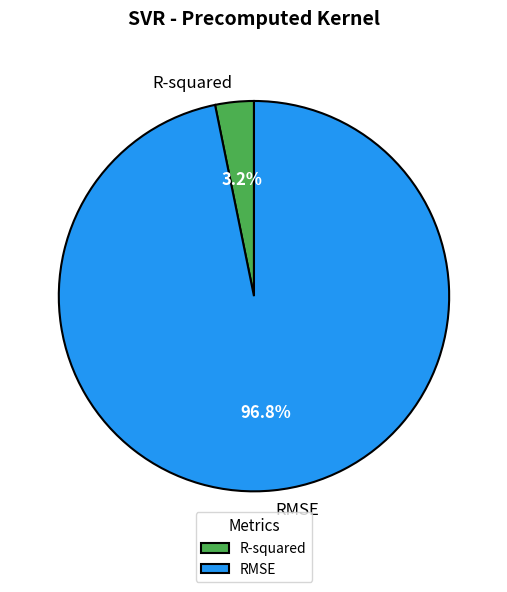

Rank the categories by value from lowest to highest.

R-squared, RMSE